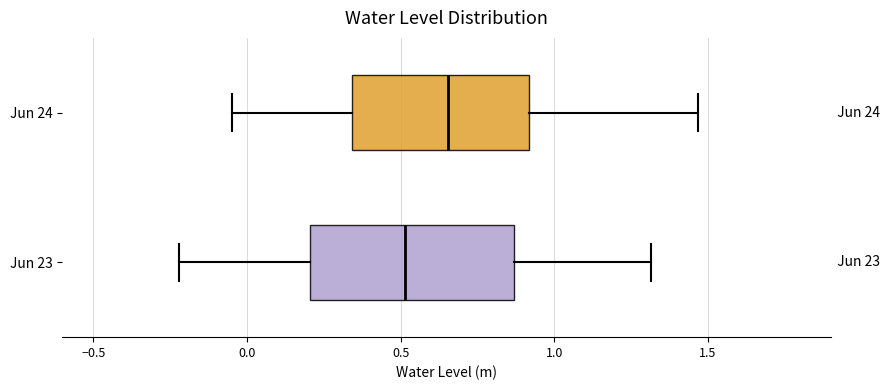

Which box's median line is the furthest to the right?

Jun 24